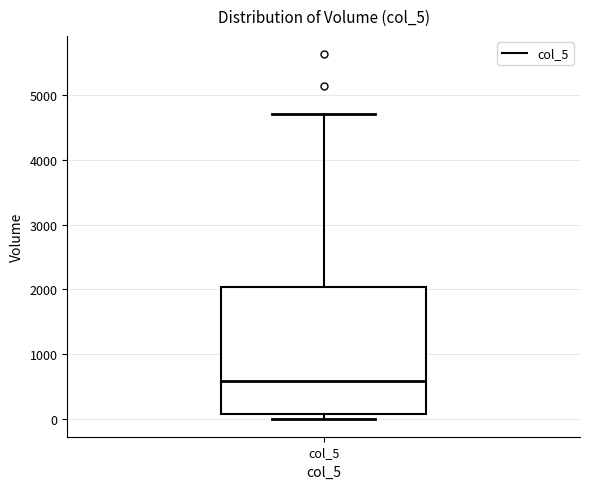

Where is the upper edge of the box for col_5 on the y-axis? The values are not printed on the chart, so give them approximately, as read against the axis.

2000